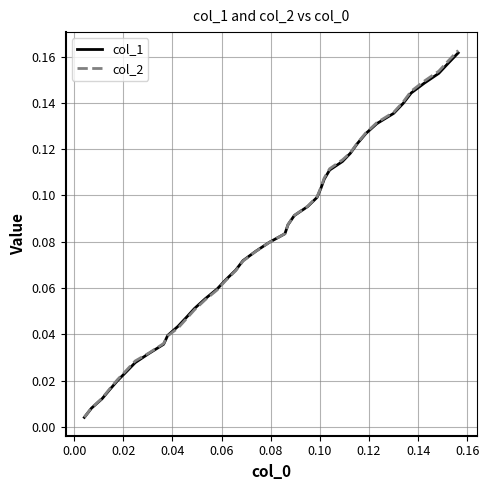

Which series has the largest range (max minus min)?

col_2